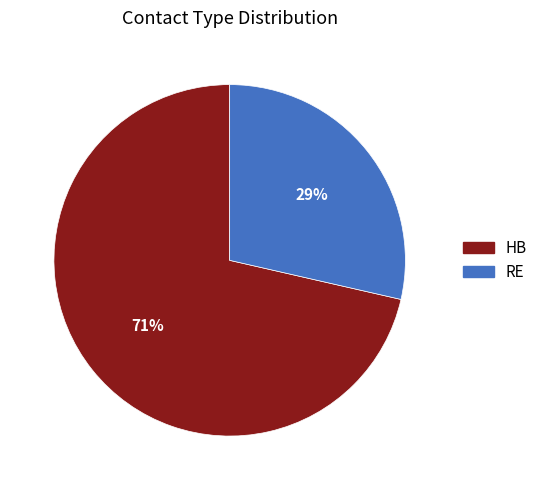

What is the largest slice in the pie chart?

HB